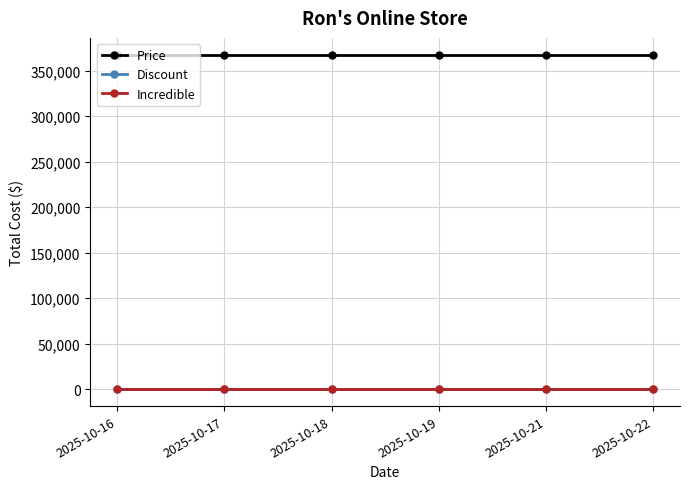

Reading left to right, list all the values displayed in this chart.

Price: 2025-10-16=367500	2025-10-17=367500	2025-10-18=367500	2025-10-19=367500	2025-10-21=367500	2025-10-22=367500
Discount: 2025-10-16=0	2025-10-17=0	2025-10-18=0	2025-10-19=0	2025-10-21=0	2025-10-22=0
Incredible: 2025-10-16=0	2025-10-17=0	2025-10-18=0	2025-10-19=0	2025-10-21=0	2025-10-22=0